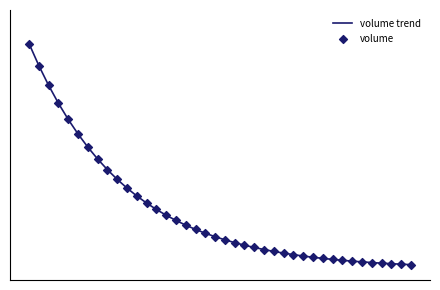

Is this an area chart (filled region under the line)?

No